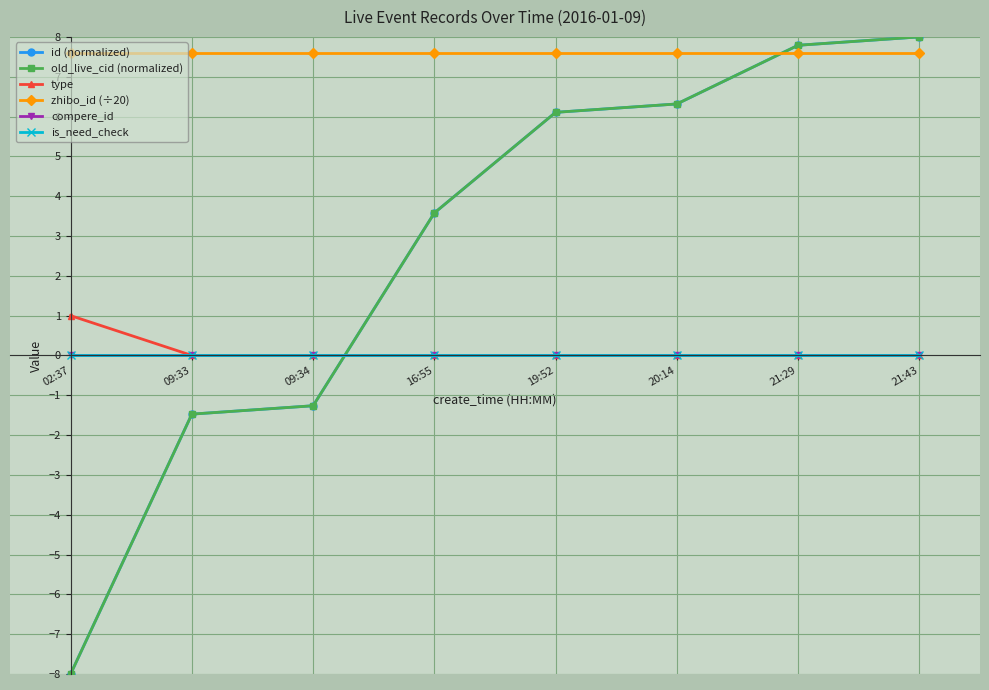

True or false: is_need_check has more than 2 points higher than both neighbors.

False